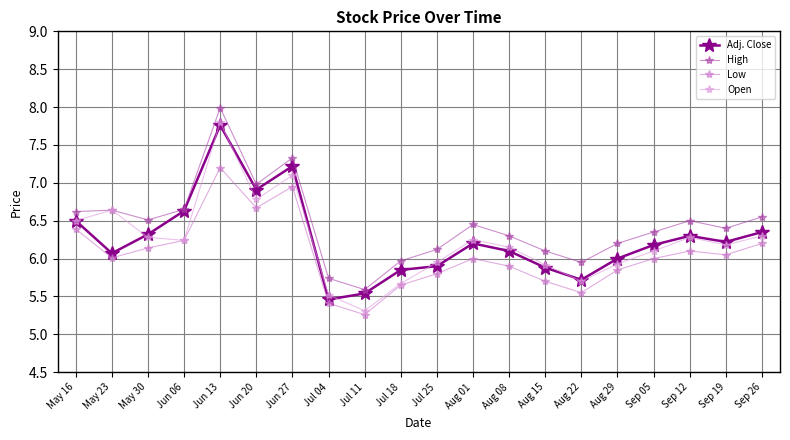

What are all the series names shown in the legend?

Adj. Close, High, Low, Open